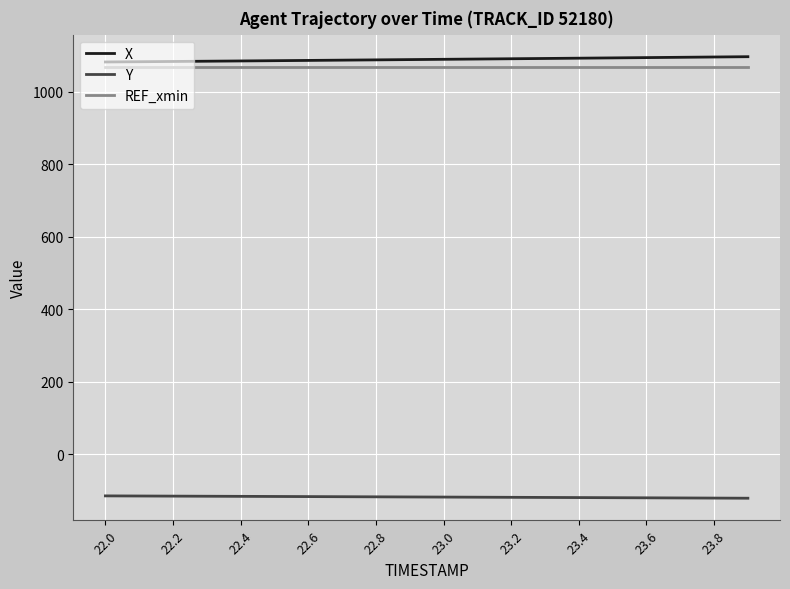

How many distinct data groups are displayed?

3